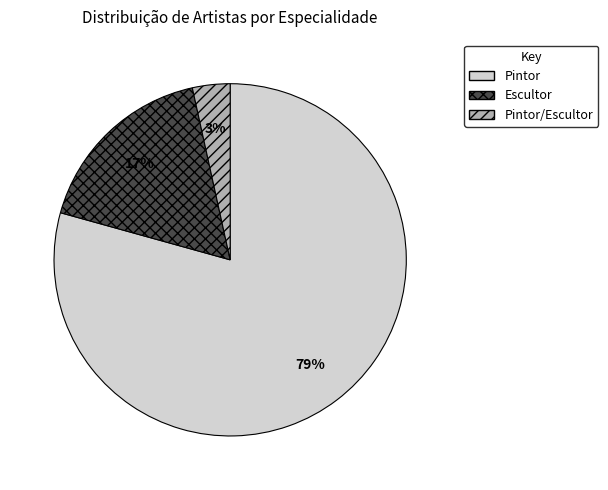

To the nearest percent, what is the combined percentage of Pintor/Escultor and Pintor?

83%